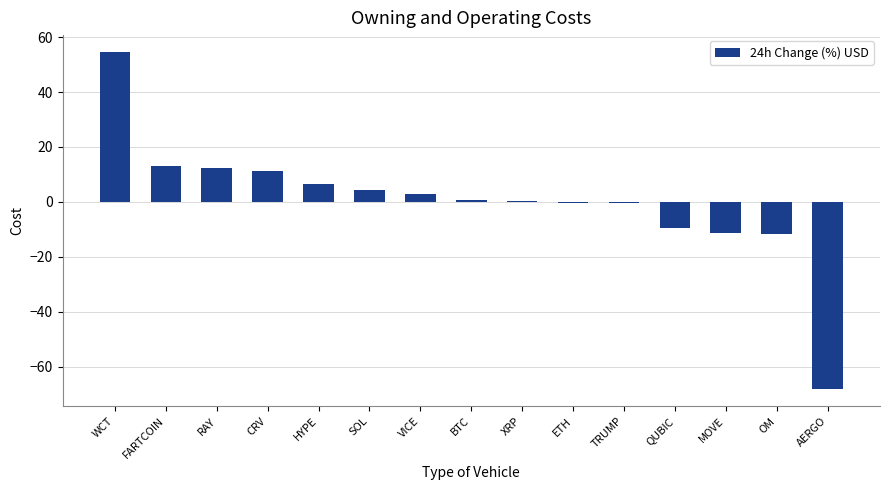

How many series are shown in this chart?

1